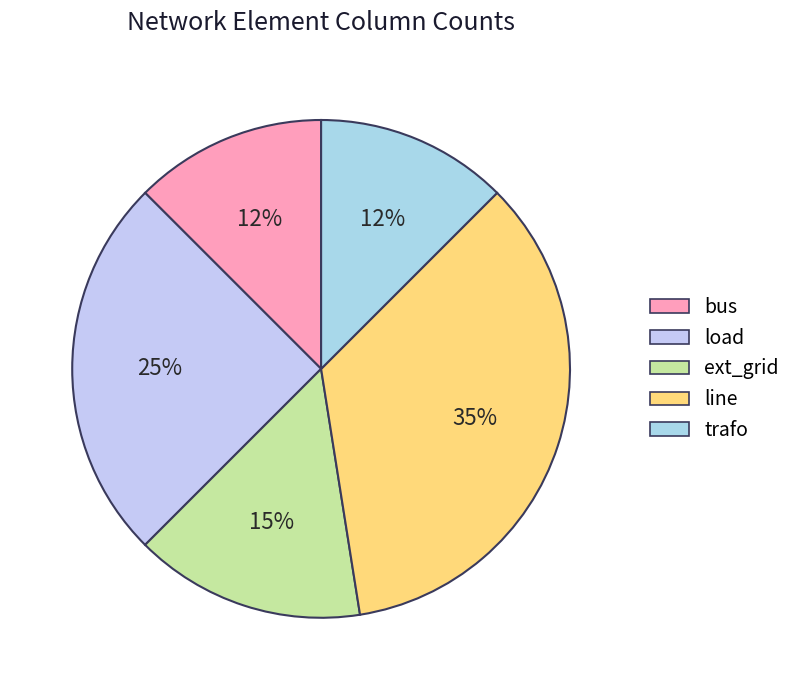

To the nearest percent, what is the difference between the ext_grid and line slice percentages?

20%